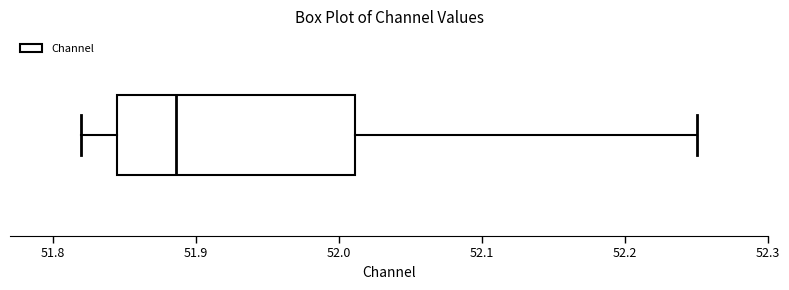

Transcribe this box plot: give where the median line is, the range the box spans, and where the two whiskers end, as read against the x-axis. The values are not printed on the chart, so give them approximately, as read against the axis.

median 51.89, box 51.84 to 52.01, whiskers 51.82 to 52.25